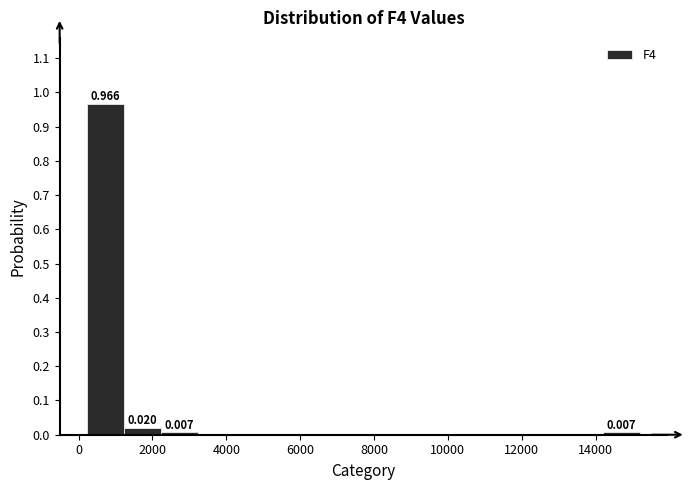

Over which range of the x-axis is the bar tallest?

200 to 1200